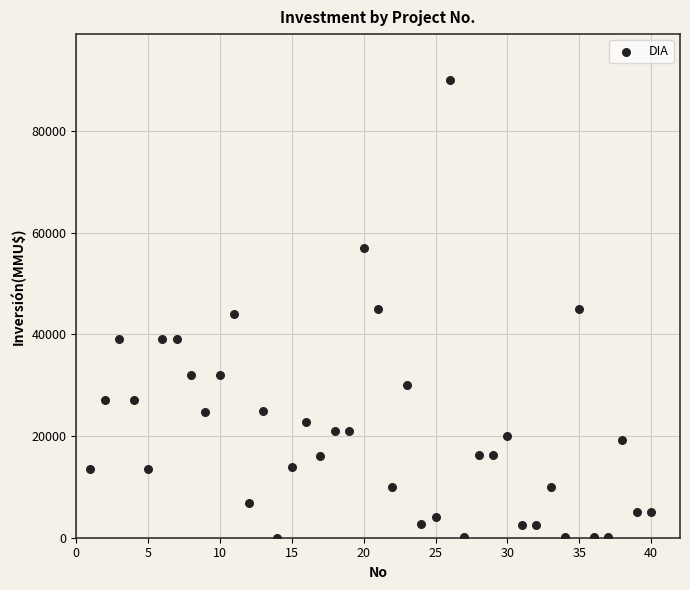

What is the range of Y values (max minus min)?

89971